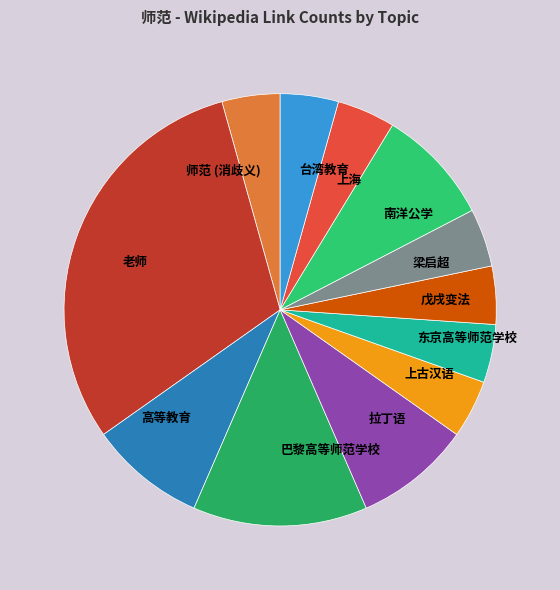

Is there a majority slice in this chart?

No